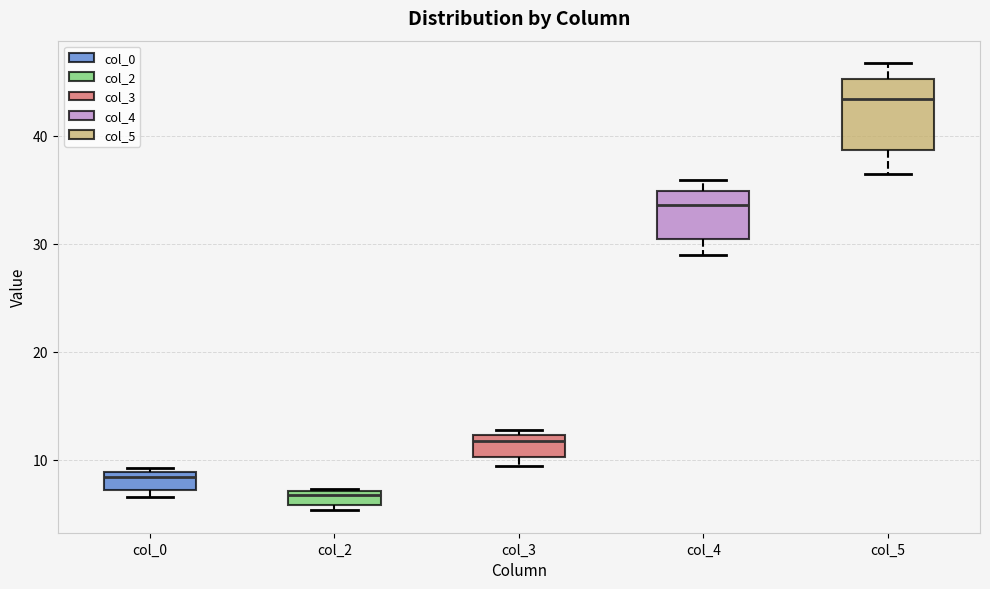

Which box has the lowest median line?

col_2